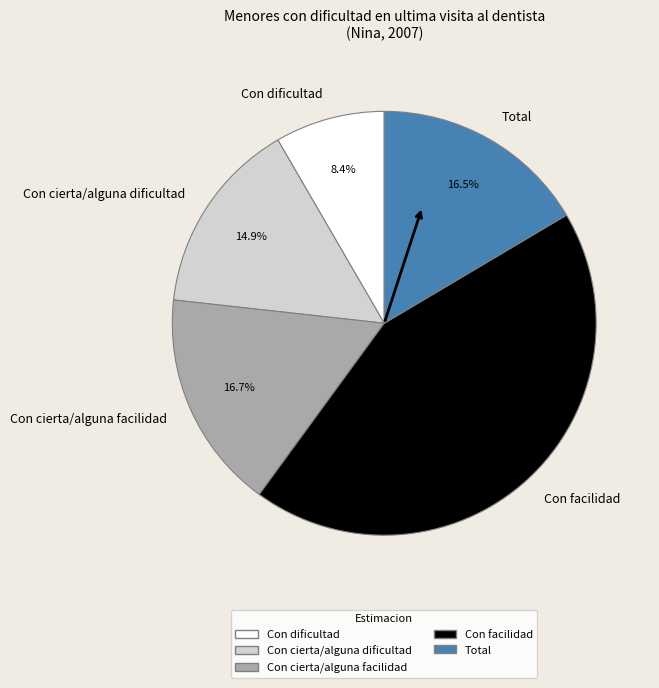

Is it true that Con cierta/alguna dificultad is 15% of the pie?

True